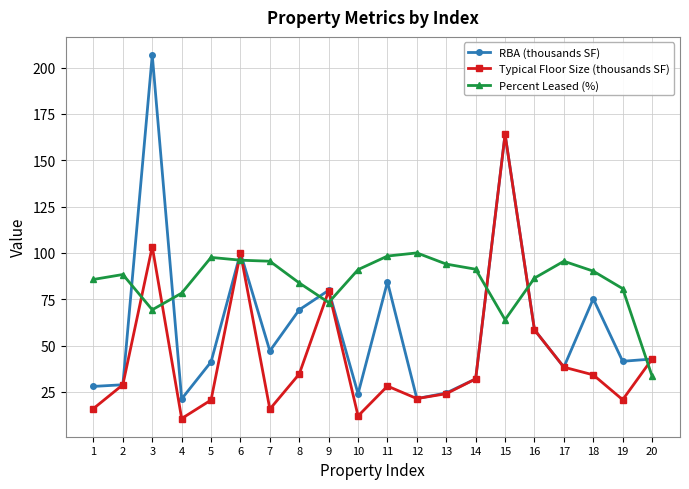

Where is the first local maximum for RBA (thousands SF)?

3